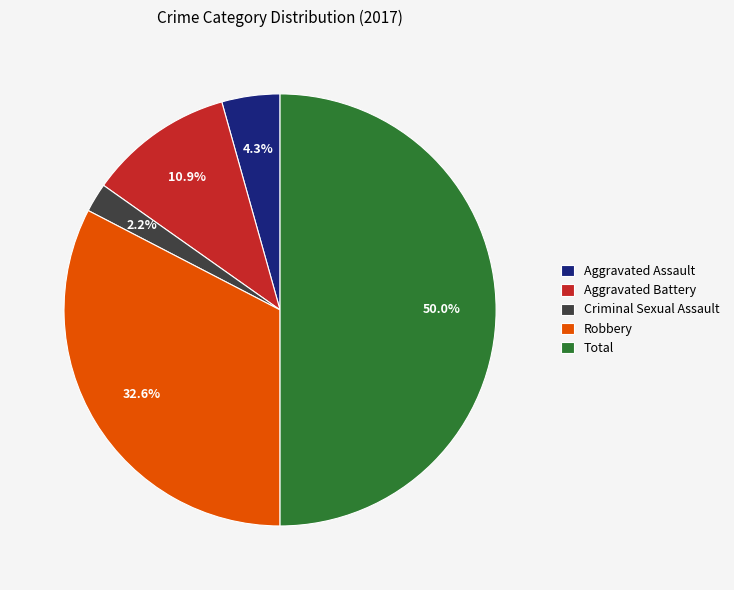

To the nearest percent, what is the average slice percentage?

20%